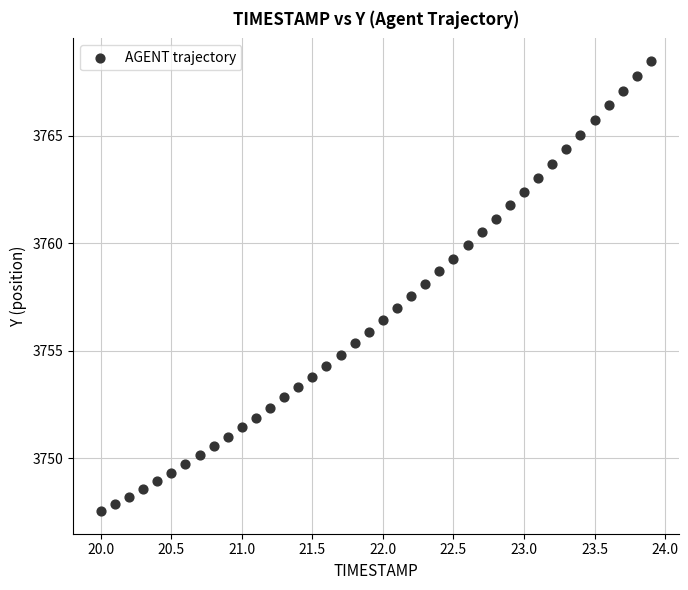

What is the range of X values (max minus min)?

3.9